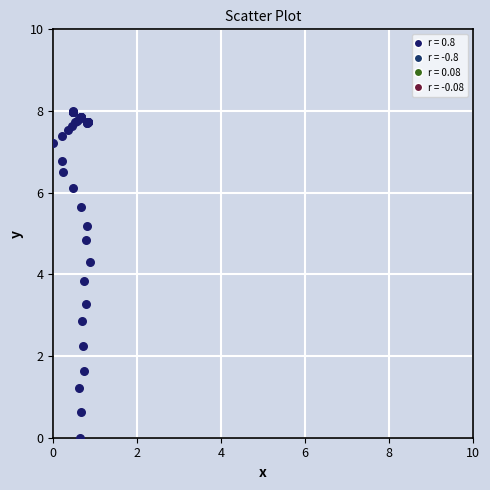

What Y value in the scatter plot is closest to 4?

3.8